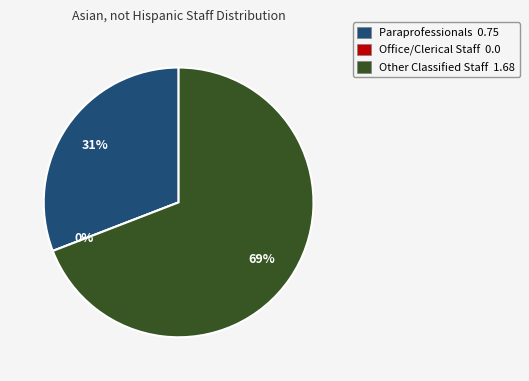

What percentage do Office/Clerical Staff and Other Classified Staff together represent?

69.1%